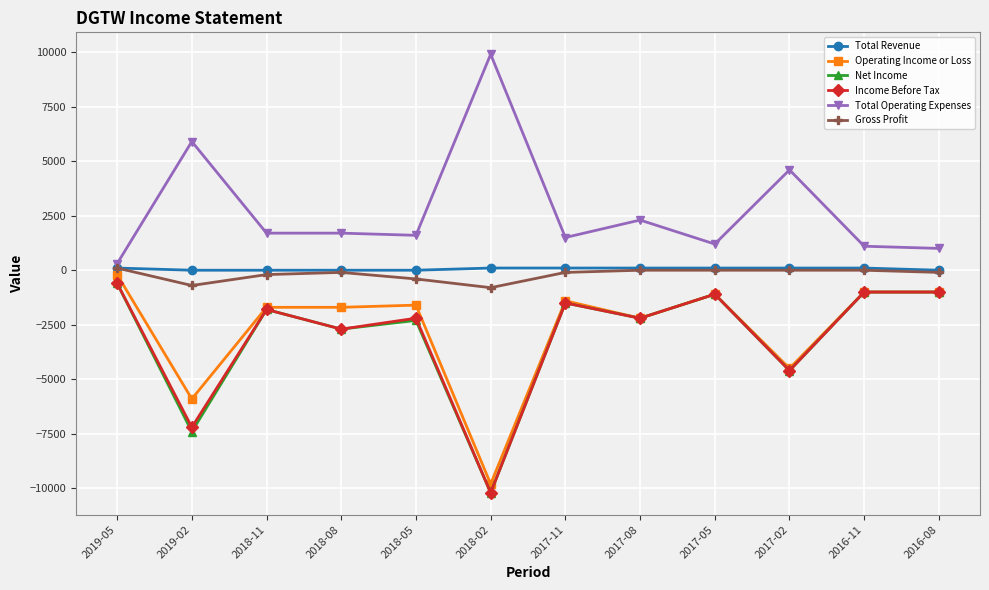

How many data points in Gross Profit are less than -100?

4